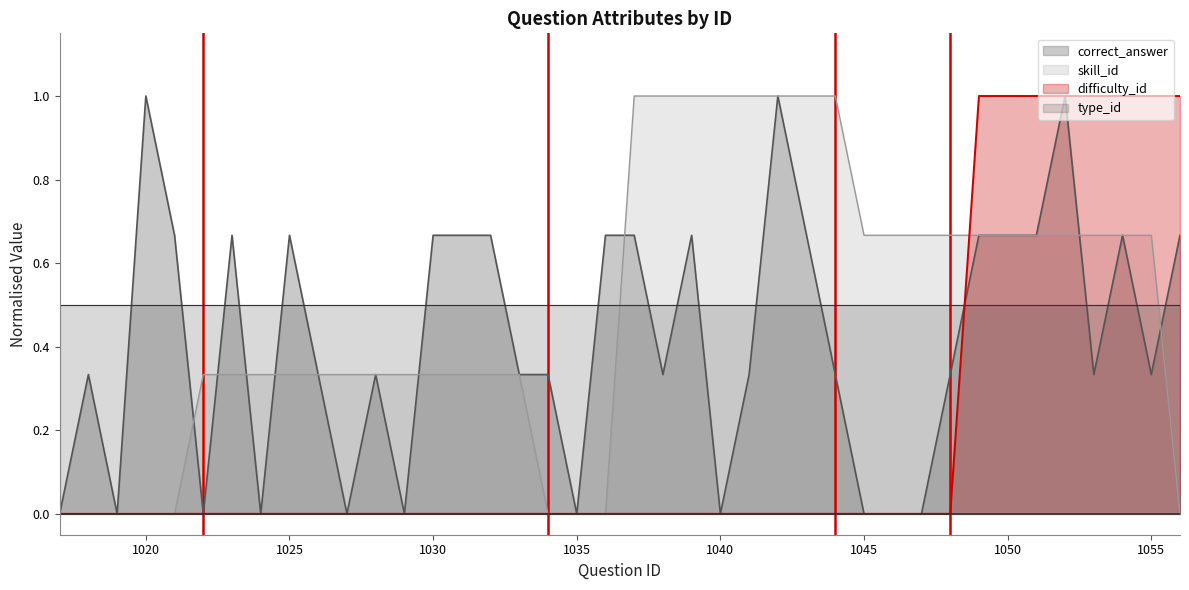

Is the value of skill_id at 1028 greater than the value of correct_answer at 1042?

No